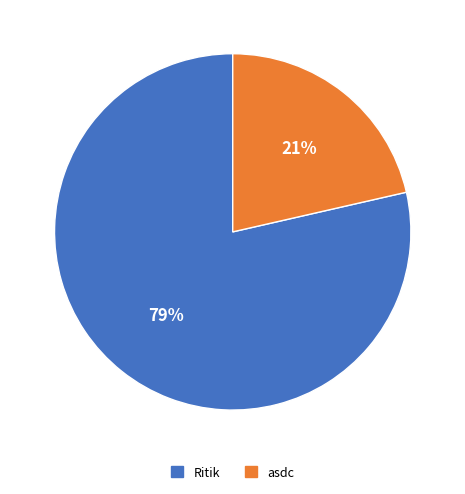

How many slices are in this pie chart?

2